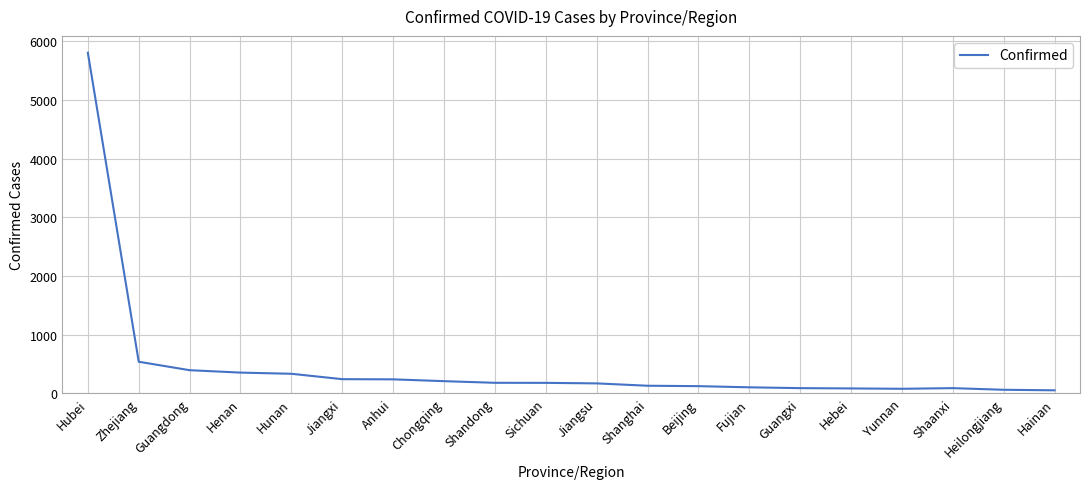

What is the difference between the maximum and minimum values?

5756